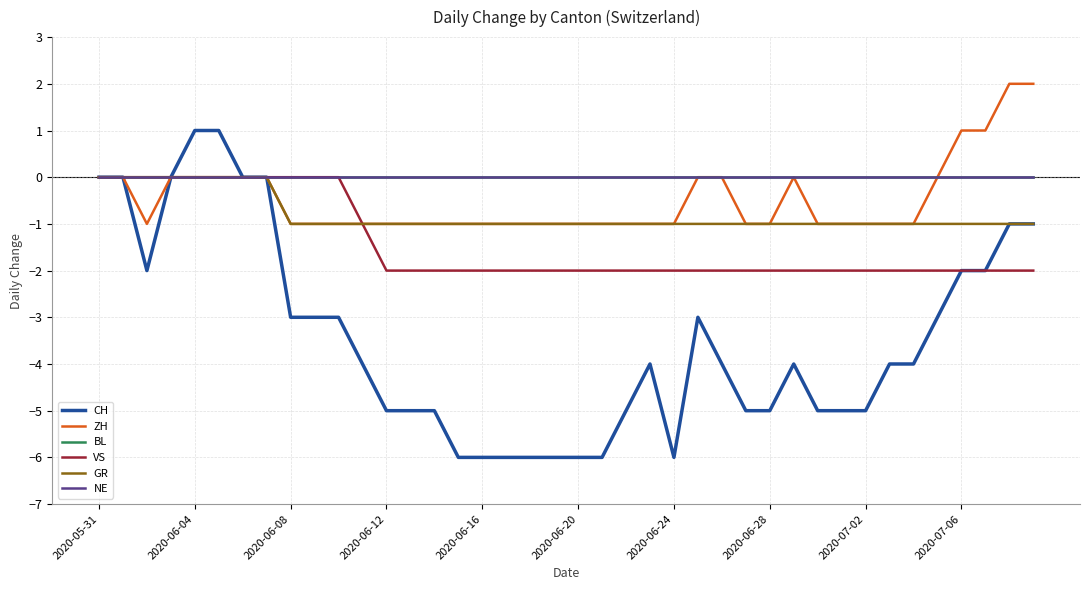

Does the chart have visible grid lines?

Yes